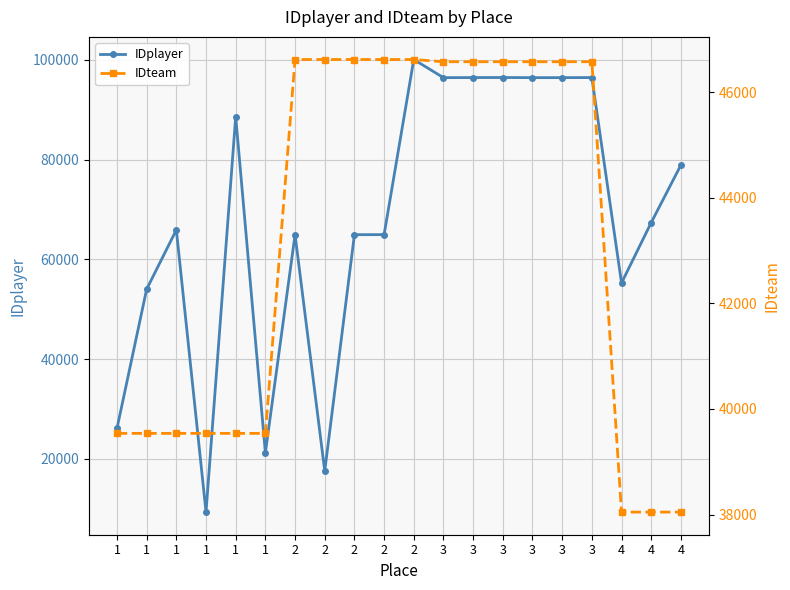

How many distinct data groups are displayed?

2